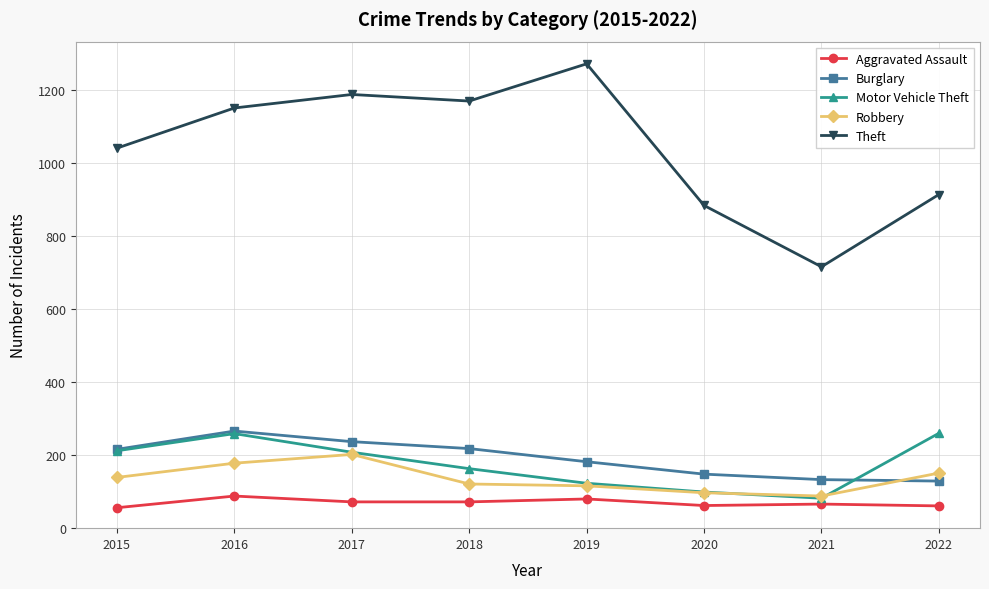

True or false: Robbery has more than 2 interior local peaks.

False